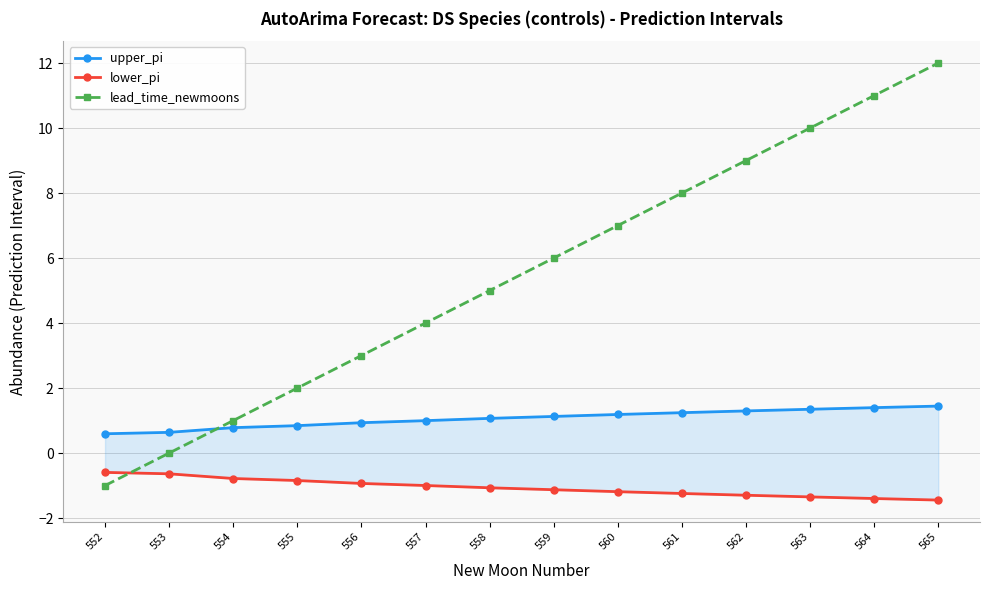

Which label corresponds to the smallest value in the chart?

565